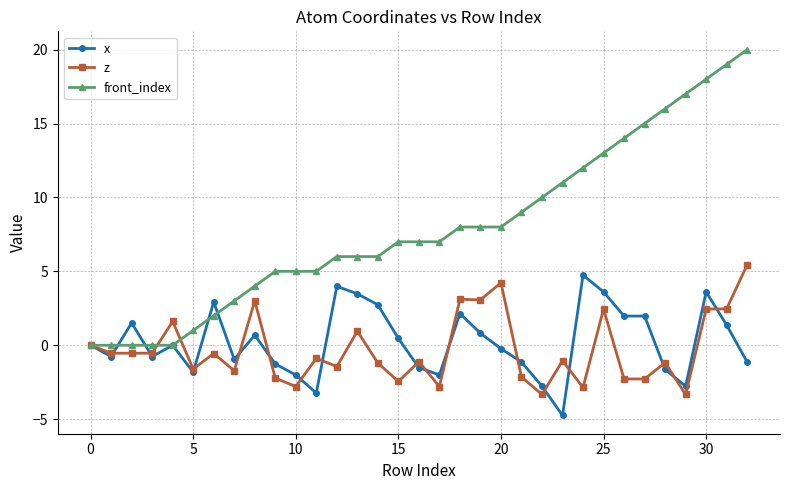

What is the minimum value for z?

-3.3